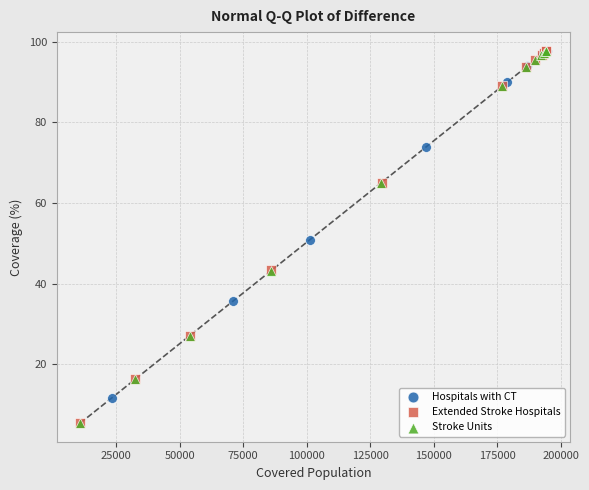

Which series has the widest spread of Y values?

Stroke Units